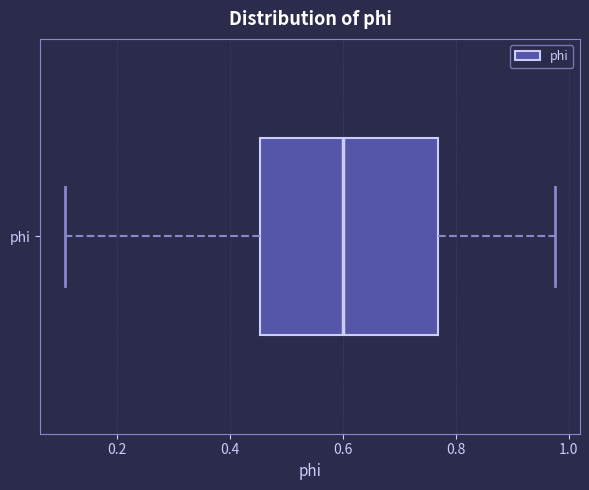

Transcribe this box plot: give where the median line is, the range the box spans, and where the two whiskers end, as read against the x-axis. The values are not printed on the chart, so give them approximately, as read against the axis.

median 0.60, box 0.46 to 0.76, whiskers 0.10 to 0.98